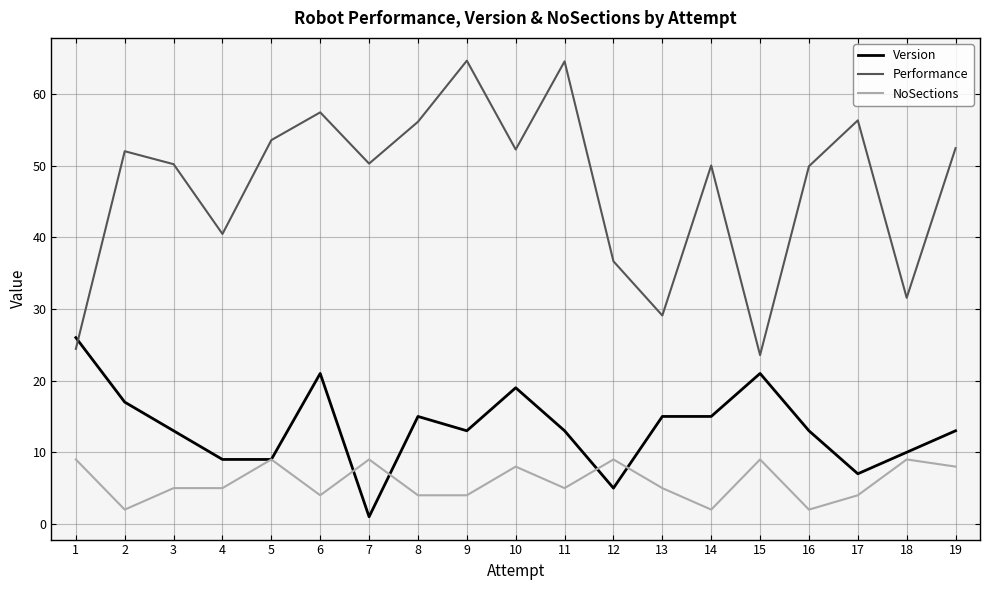

Rank the series by their average value, from highest to lowest.

Performance, Version, NoSections